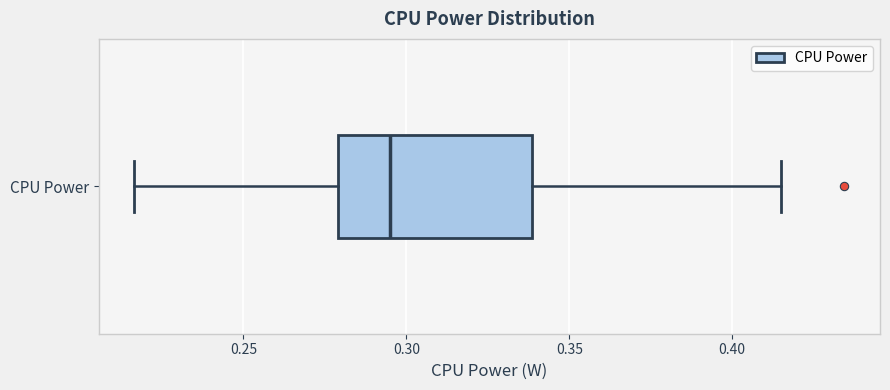

Transcribe this box plot: give where the median line is, the range the box spans, and where the two whiskers end, as read against the x-axis. The values are not printed on the chart, so give them approximately, as read against the axis.

median 0.295, box 0.280 to 0.340, whiskers 0.215 to 0.415